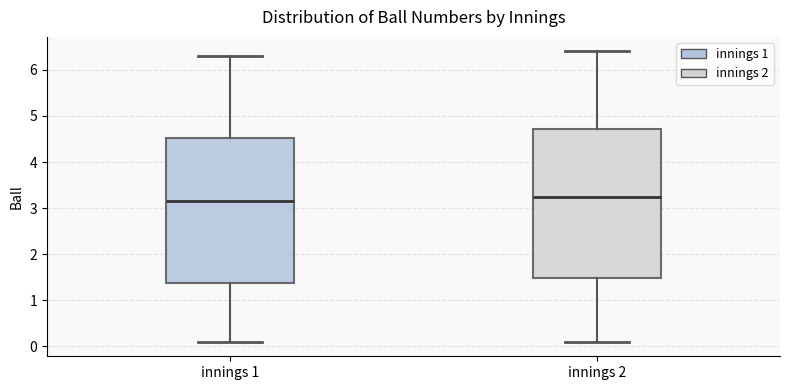

Reading left to right, read every box against the y-axis: the position of its median line, the range the box covers, and the ends of its whiskers. The values are not printed on the chart, so give them approximately, as read against the axis.

innings 1: median 3.2, box 1.4 to 4.5, whiskers 0.1 to 6.3
innings 2: median 3.3, box 1.5 to 4.7, whiskers 0.1 to 6.4